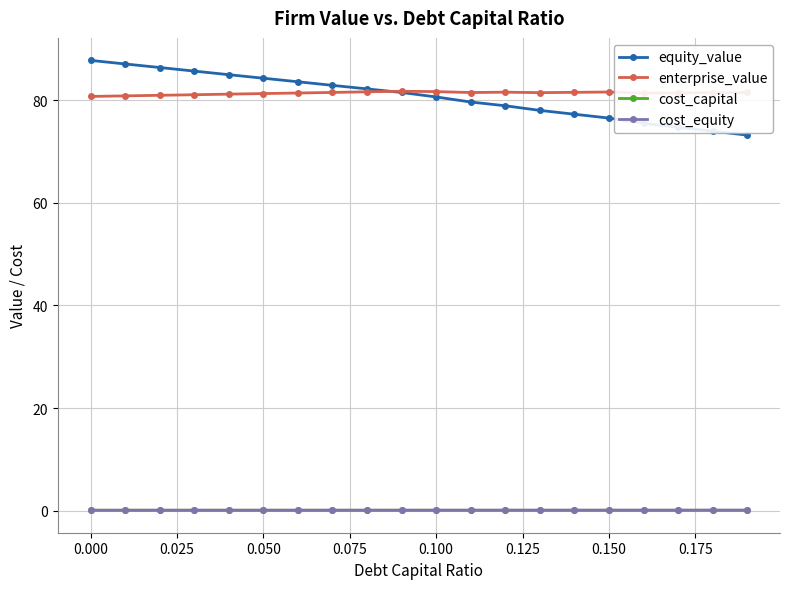

How many distinct data groups are displayed?

4